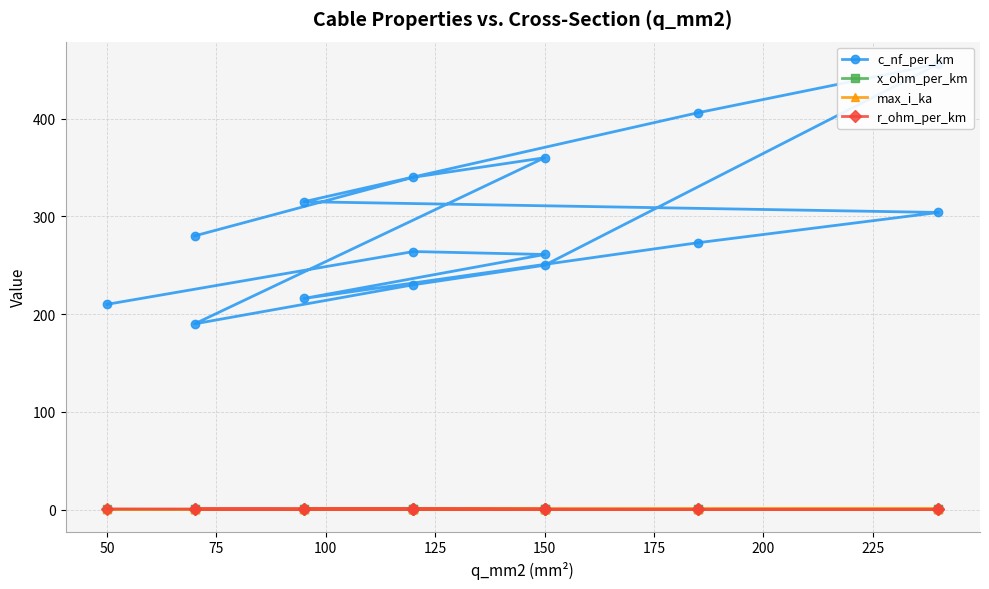

Reading left to right, list all the values displayed in this chart.

c_nf_per_km: 210.0	264.0	261.0	216.0	273.0	304.0	315.0	406.0	456.0	250.0	230.0	190.0	360.0	340.0	280.0
x_ohm_per_km: 0.1	0.1	0.1	0.1	0.1	0.1	0.1	0.1	0.1	0.1	0.1	0.1	0.1	0.1	0.1
max_i_ka: 0.1	0.2	0.3	0.3	0.4	0.4	0.2	0.4	0.4	0.3	0.3	0.2	0.3	0.3	0.2
r_ohm_per_km: 0.6	0.2	0.2	0.3	0.2	0.1	0.3	0.2	0.1	0.2	0.3	0.4	0.2	0.3	0.4